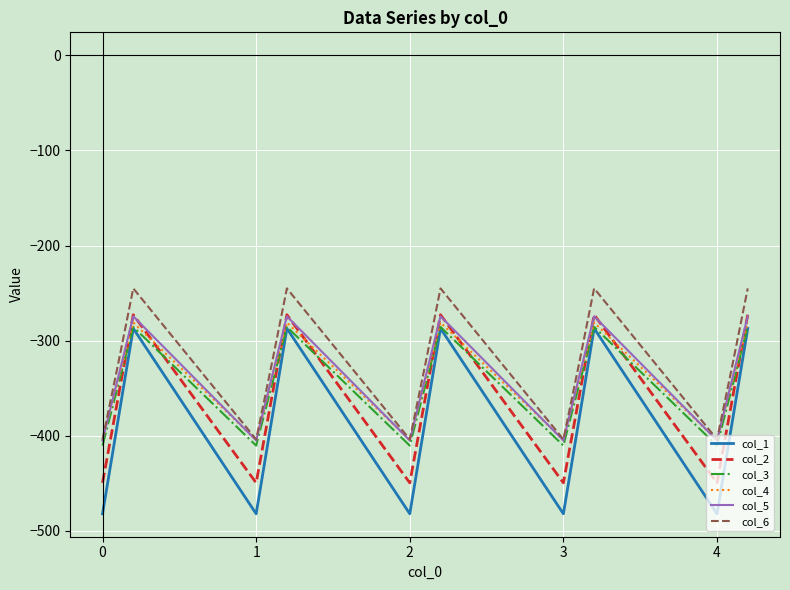

Reading left to right, list all the values displayed in this chart.

col_1: -482.0	-384.6	-287.1	-482.0	-384.6	-287.1	-482.0	-384.6	-287.1	-482.0	-384.6	-287.1	-482.0	-384.6	-287.1
col_2: -449.5	-361.1	-272.7	-449.5	-361.1	-272.7	-449.5	-361.1	-272.7	-449.5	-361.1	-272.7	-449.5	-361.1	-272.7
col_3: -410.3	-347.9	-285.5	-410.3	-347.9	-285.5	-410.3	-347.9	-285.5	-410.3	-347.9	-285.5	-410.3	-347.9	-285.5
col_4: -404.4	-342.7	-281.0	-404.4	-342.7	-281.0	-404.4	-342.7	-281.0	-404.4	-342.7	-281.0	-404.4	-342.7	-281.0
col_5: -404.9	-339.6	-274.4	-404.9	-339.6	-274.4	-404.9	-339.6	-274.4	-404.9	-339.6	-274.4	-404.9	-339.6	-274.4
col_6: -403.8	-325.7	-245.0	-403.8	-325.7	-245.0	-403.8	-325.7	-245.0	-403.8	-325.7	-245.0	-403.8	-325.7	-245.0